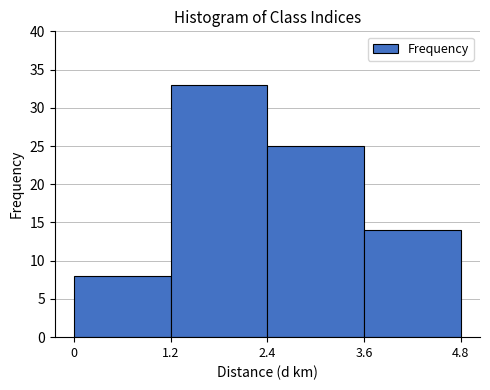

Reading left to right, list every bar in this chart as the range it spans on the x-axis followed by its height. The values are not printed on the chart, so give them approximately, as read against the axis.

0 to 1.2: 8
1.2 to 2.4: 33
2.4 to 3.6: 25
3.6 to 4.8: 14